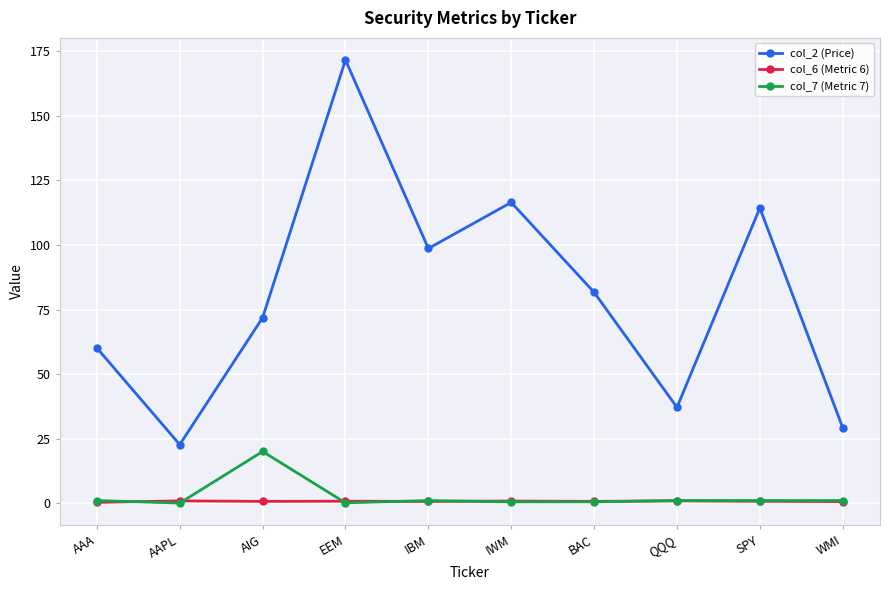

List the series in order of their peak value, lowest first.

col_6 (Metric 6), col_7 (Metric 7), col_2 (Price)